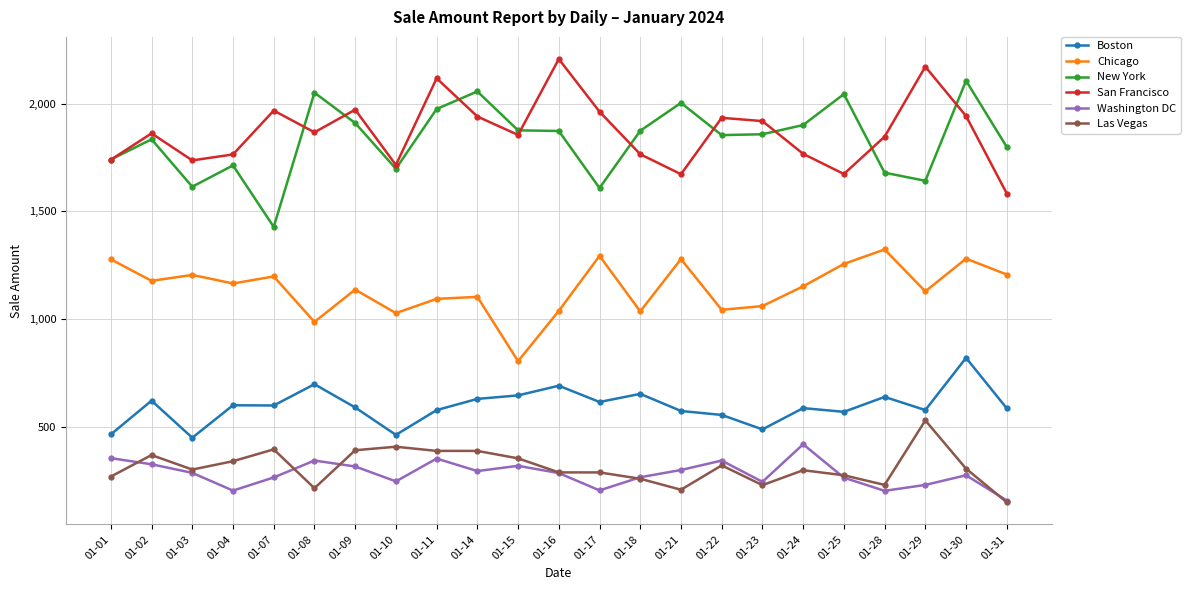

How many lines are shown in the chart?

6